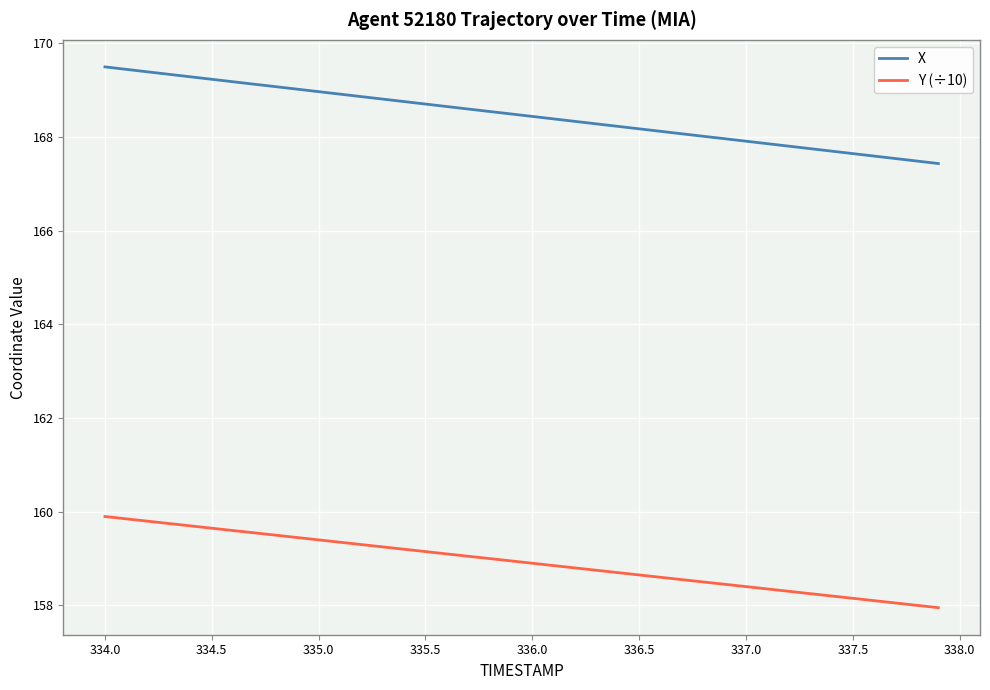

True or false: X and Y (÷10) cross at least once.

False